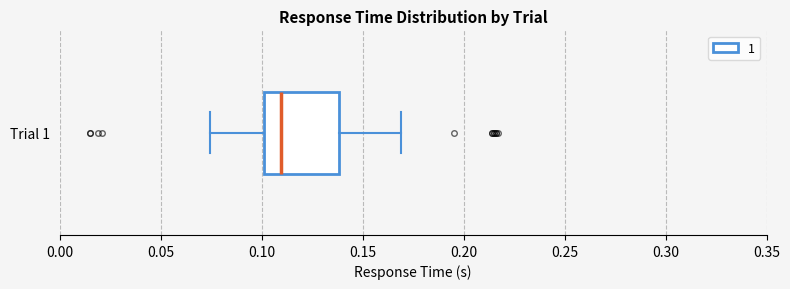

Where does the median line of the box for Trial 1 sit on the x-axis? The values are not printed on the chart, so give them approximately, as read against the axis.

0.110